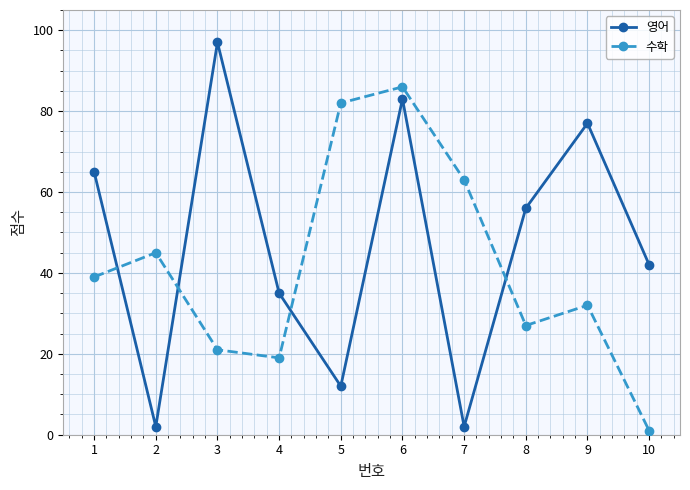

What is the total value across all series at 2?

47